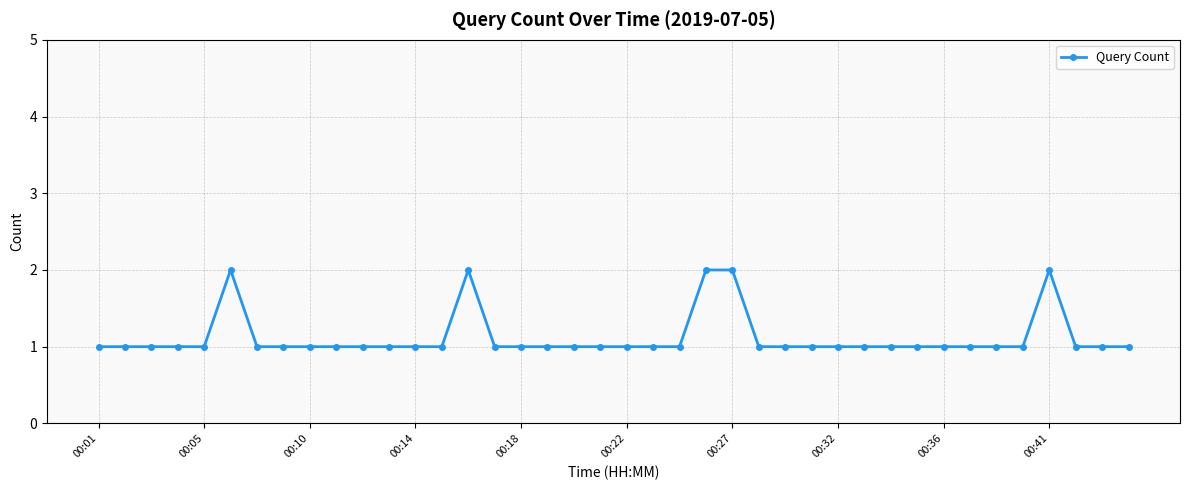

What is the maximum value shown in the chart?

2